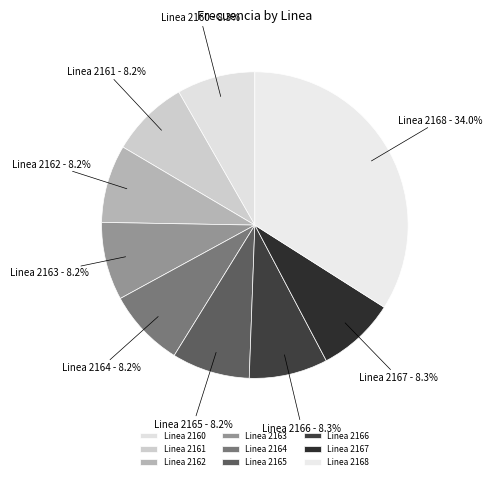

Count the number of slices in the pie.

9